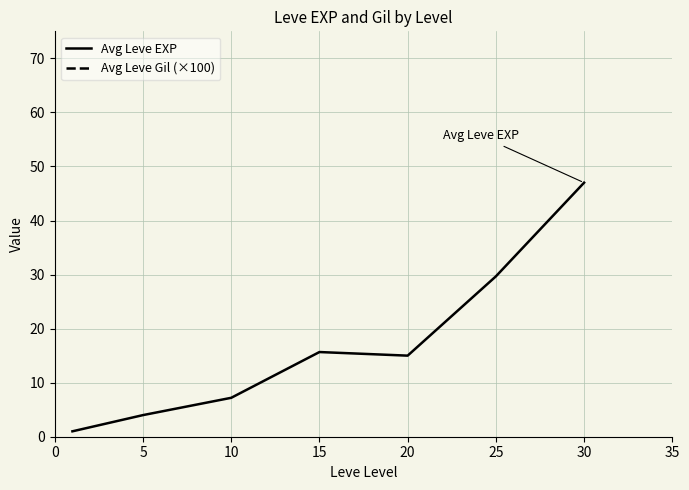

Rank the series by their average value, from highest to lowest.

Avg Leve Gil (×100), Avg Leve EXP